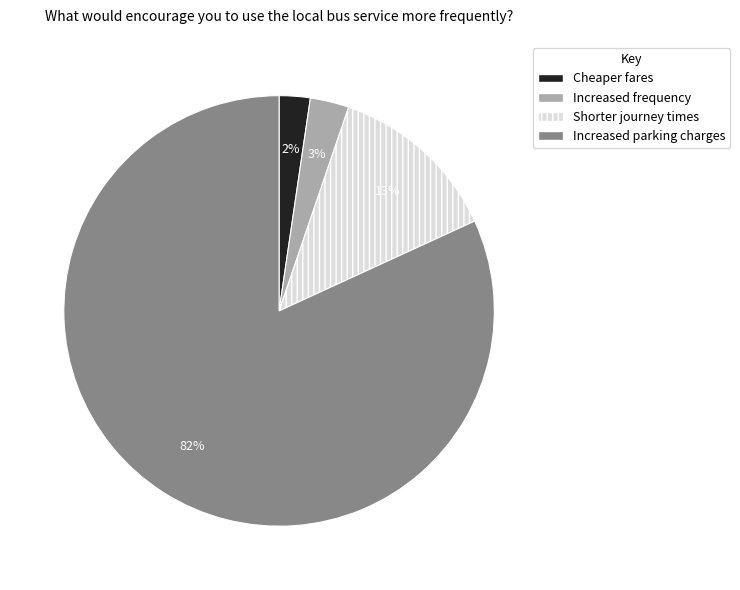

To the nearest percent, what is the average slice percentage?

25%